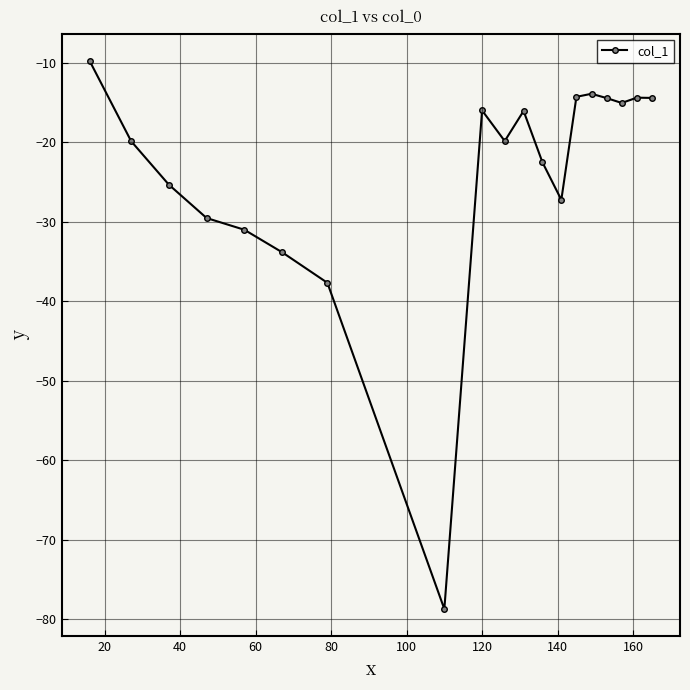

What is the value of the 19th point from the left?

-14.4